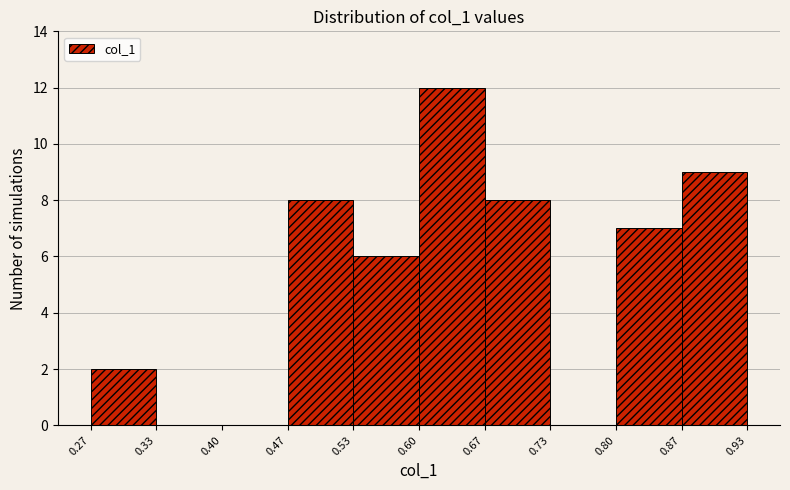

Reading left to right, list every bar in this chart as the range it spans on the x-axis followed by its height. The values are not printed on the chart, so give them approximately, as read against the axis.

0.27 to 0.33: 2
0.33 to 0.40: 0
0.40 to 0.47: 0
0.47 to 0.53: 8
0.53 to 0.60: 6
0.60 to 0.67: 12
0.67 to 0.73: 8
0.73 to 0.80: 0
0.80 to 0.87: 7
0.87 to 0.93: 9